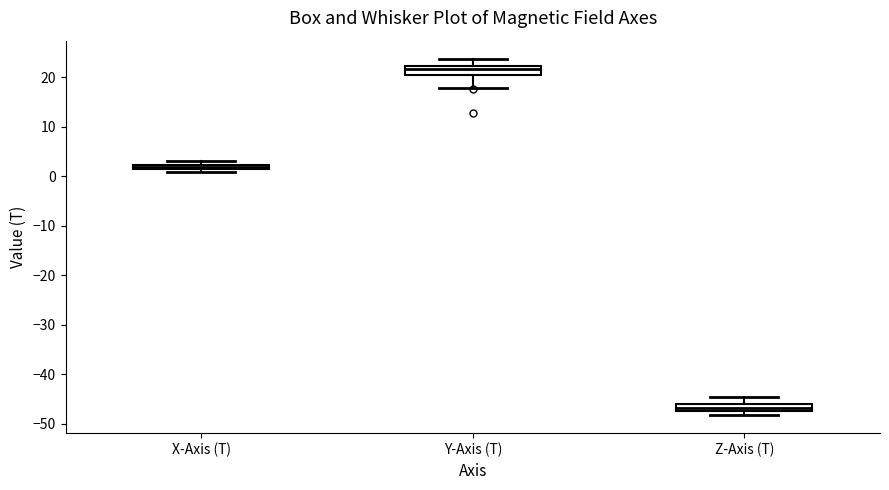

Where is the lower edge of the box for Z-Axis (T) on the y-axis? The values are not printed on the chart, so give them approximately, as read against the axis.

-47